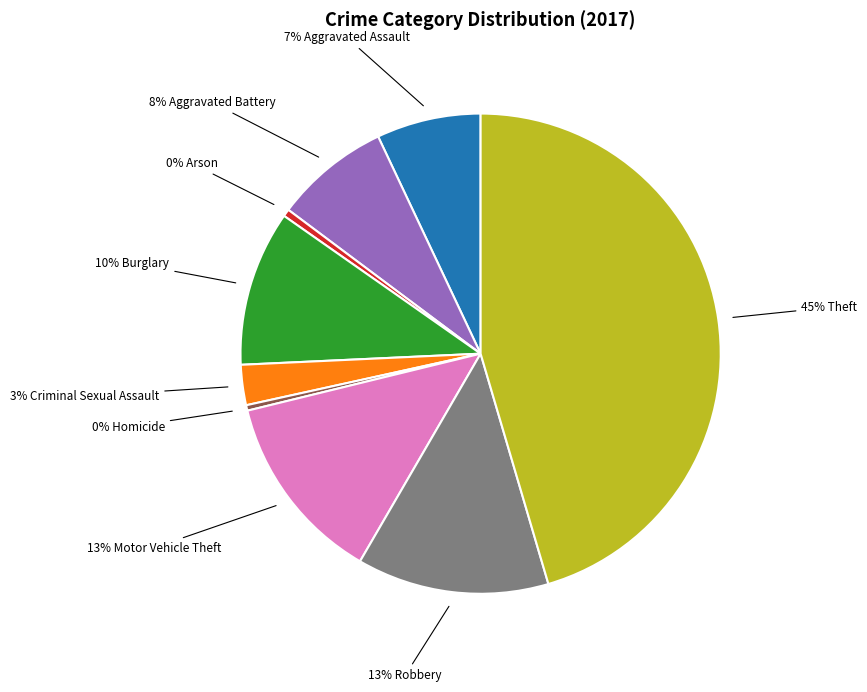

Count the number of slices in the pie.

9